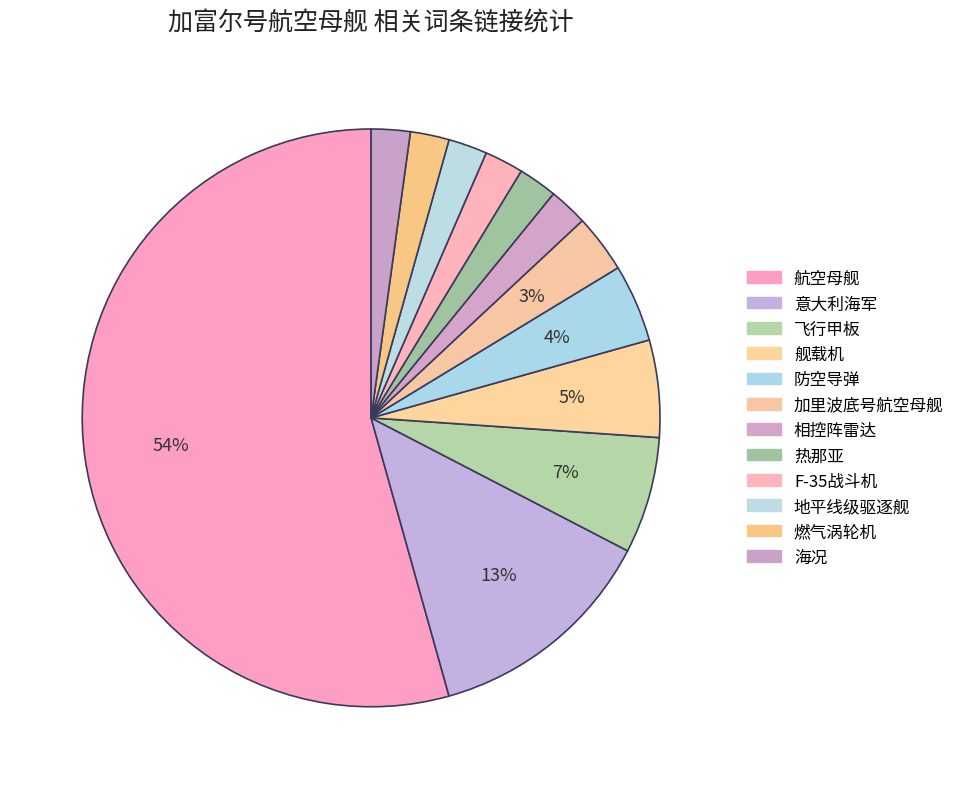

Is it true that 飞行甲板 is 12% of the pie?

False